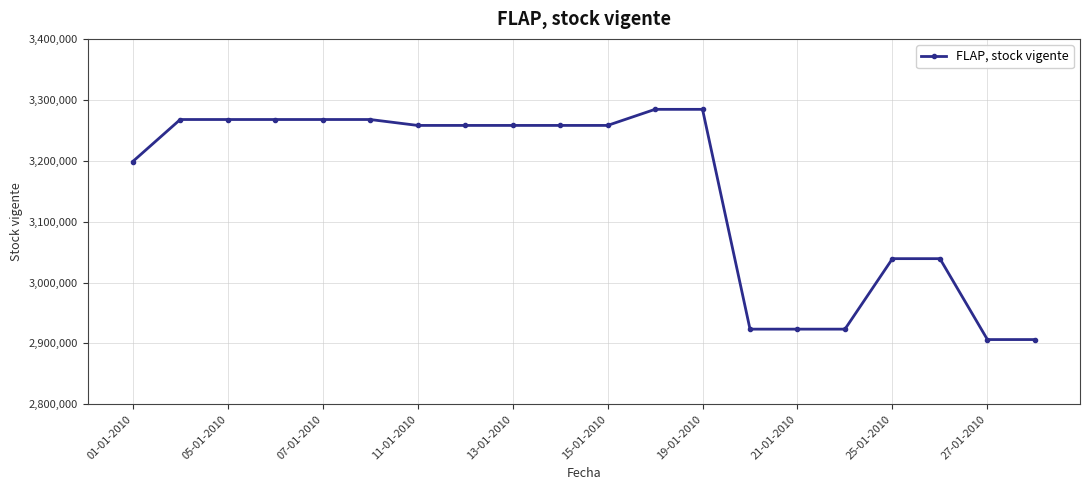

What is the difference between the second highest and minimum values?

377964